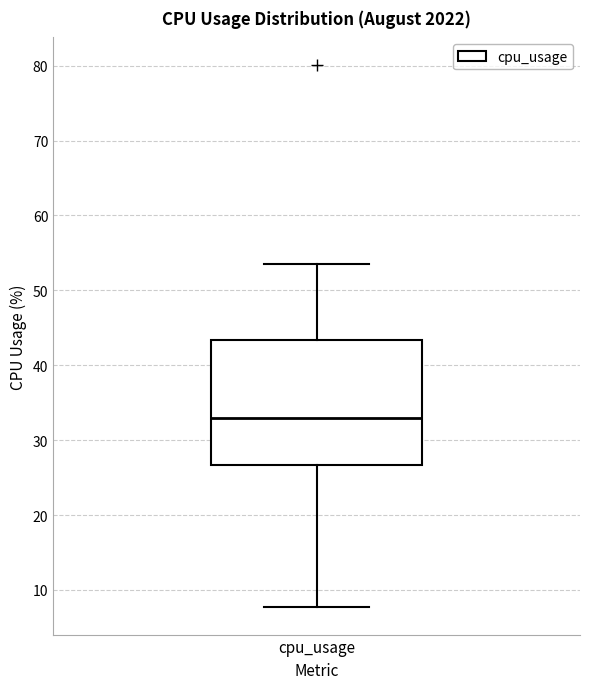

Where is the upper edge of the box for cpu_usage on the y-axis? The values are not printed on the chart, so give them approximately, as read against the axis.

43